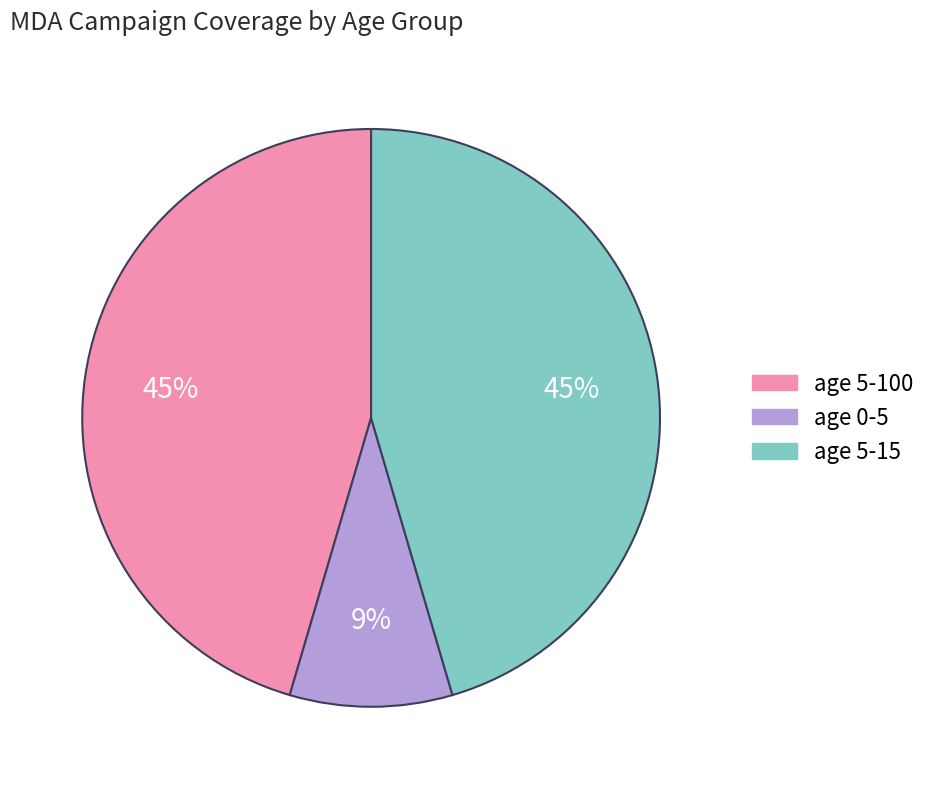

Which slice is the smallest?

age 0-5